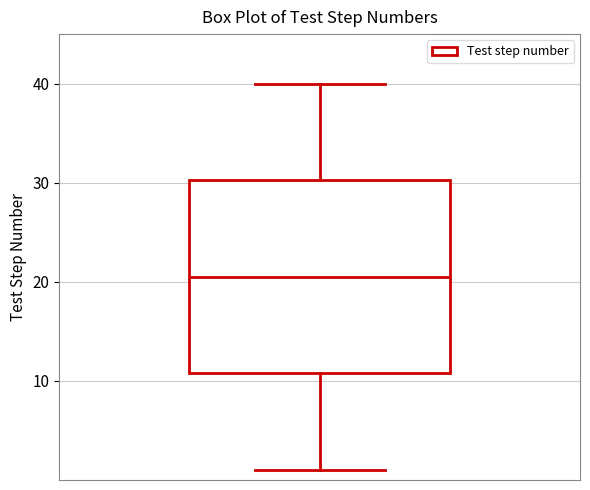

Transcribe this box plot: give where the median line is, the range the box spans, and where the two whiskers end, as read against the y-axis. The values are not printed on the chart, so give them approximately, as read against the axis.

median 21, box 11 to 30, whiskers 1 to 40